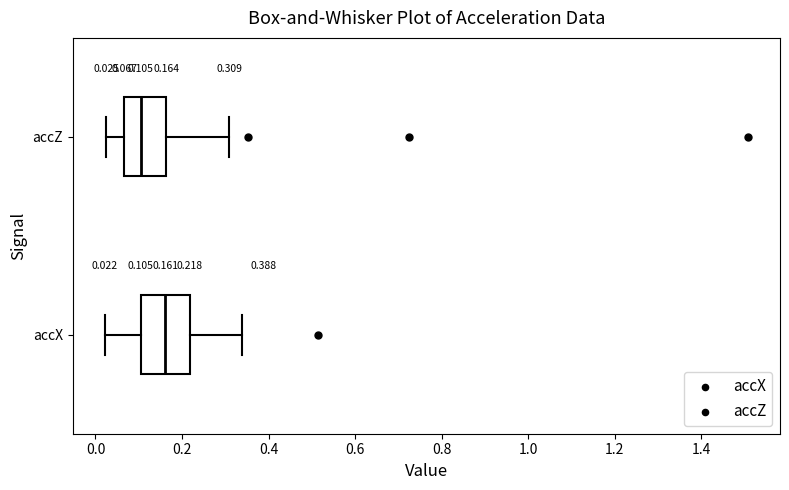

Which box has the furthest to the right median line?

accX